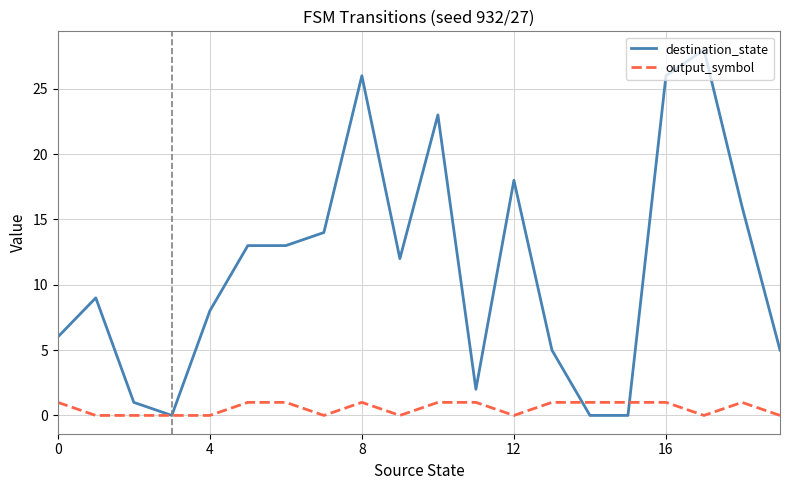

Rank the series by their average value, from lowest to highest.

output_symbol, destination_state